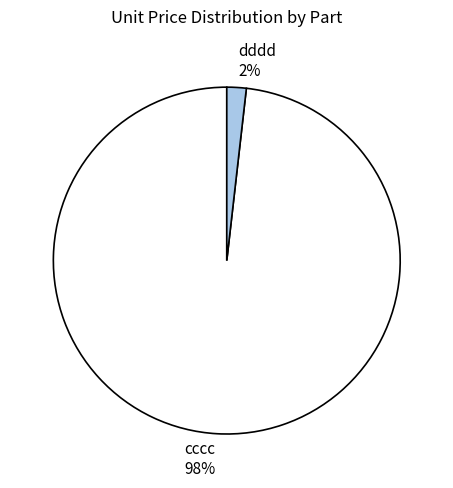

Rank the categories by value from highest to lowest.

cccc, dddd